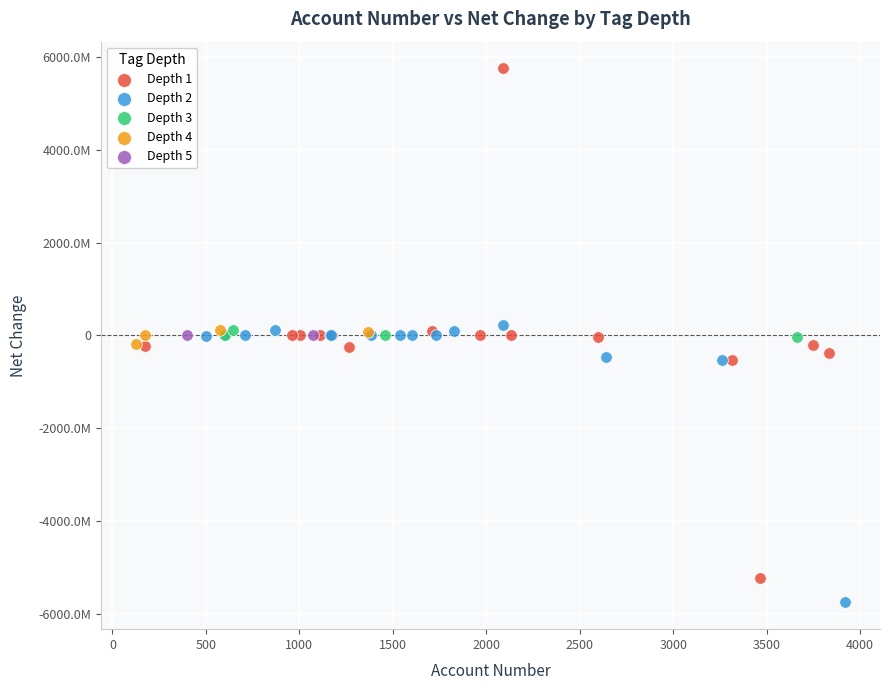

What are all the series names shown in the legend?

Depth 1, Depth 2, Depth 3, Depth 4, Depth 5